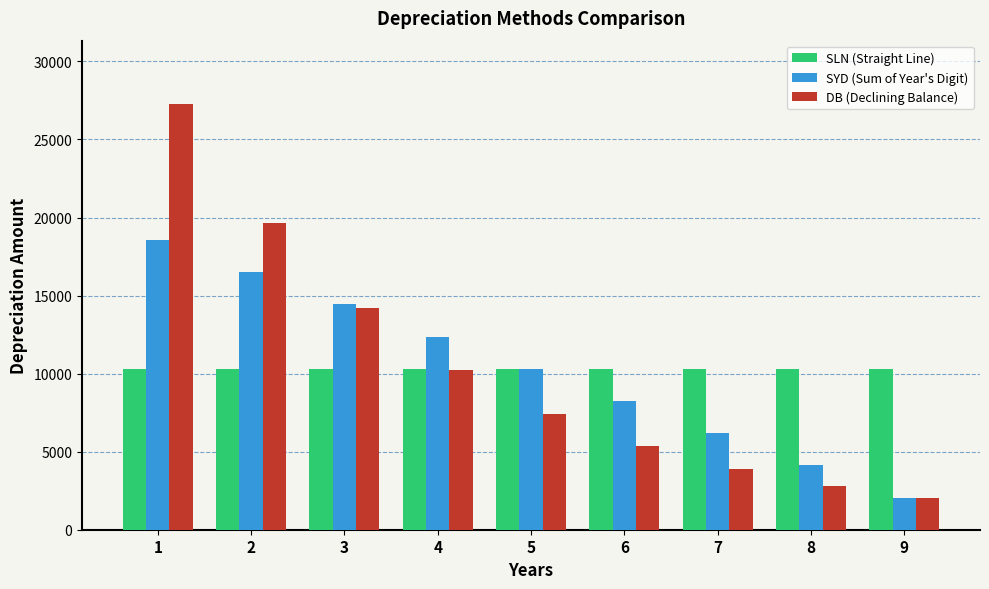

Reading left to right, transcribe all the data shown in this chart.

SLN (Straight Line): 10306.7	10306.7	10306.7	10306.7	10306.7	10306.7	10306.7	10306.7	10306.7
SYD (Sum of Year's Digit): 18552.0	16490.7	14429.3	12368.0	10306.7	8245.3	6184.0	4122.7	2061.3
DB (Declining Balance): 27244.0	19670.2	14201.9	10253.7	7403.2	5345.1	3859.2	2786.3	2011.7